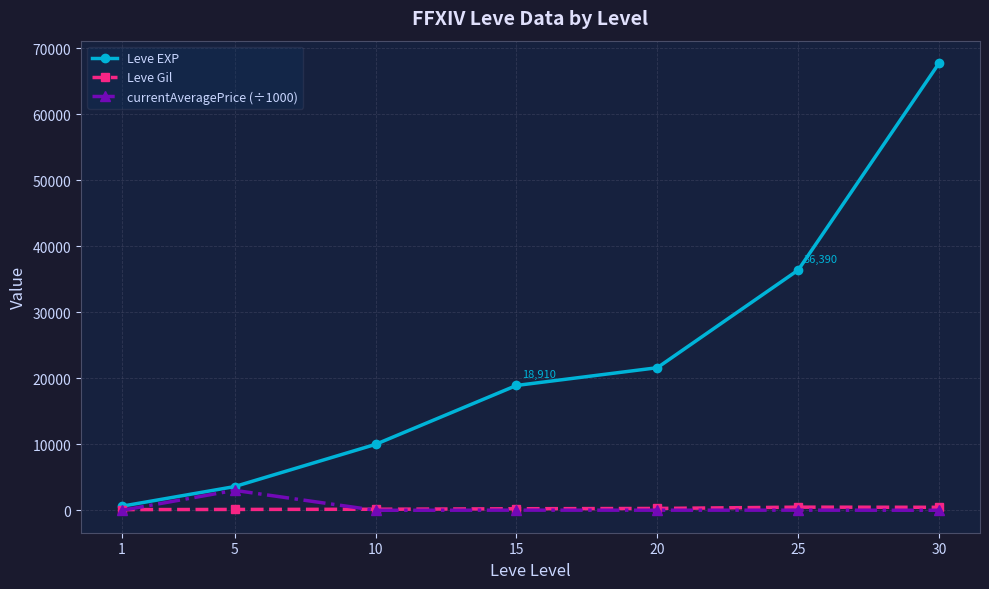

What is the difference between the Leve Gil values at 10 and 30?

295.0